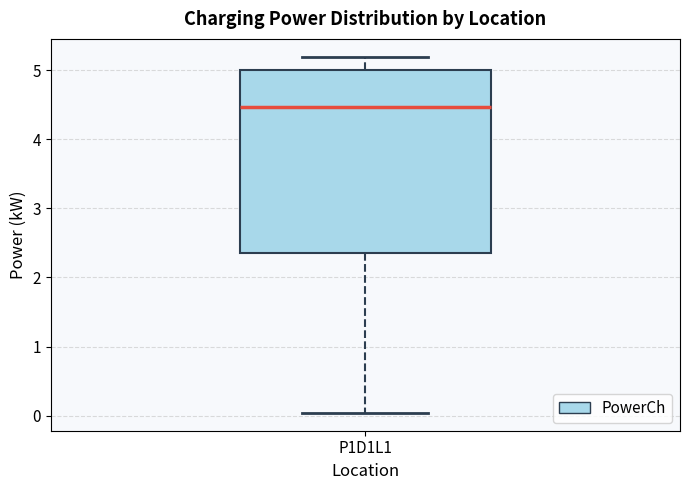

Where is the lower edge of the box for P1D1L1 on the y-axis? The values are not printed on the chart, so give them approximately, as read against the axis.

2.3